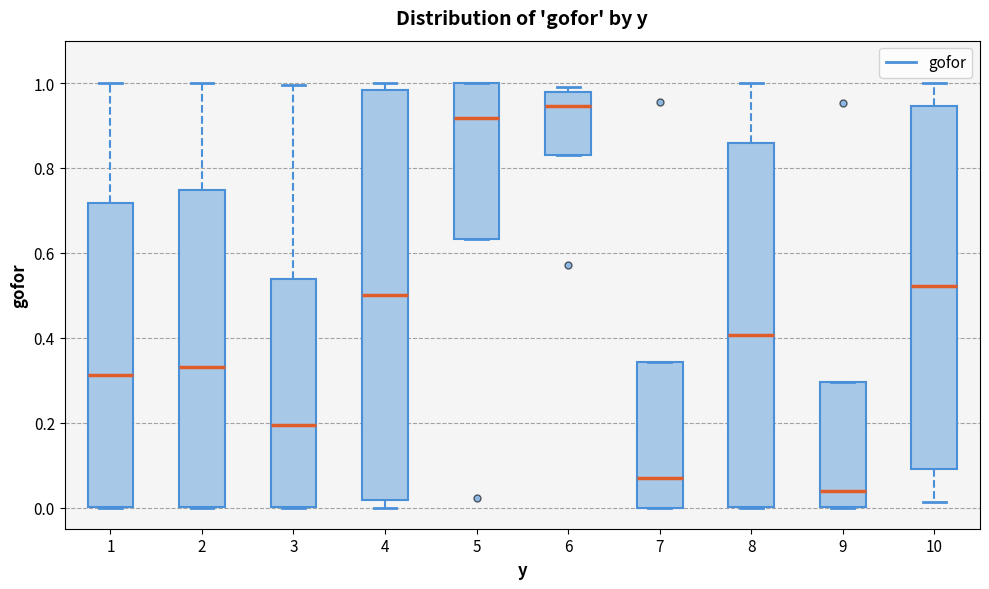

Which box's median line is the highest?

6